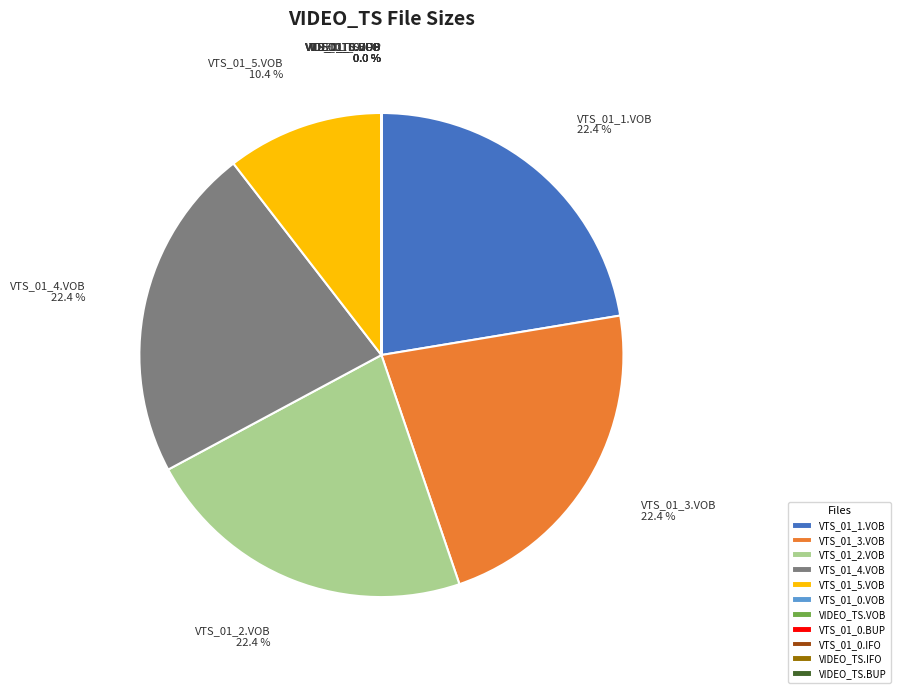

Does VTS_01_2.VOB represent more than half of the total?

No